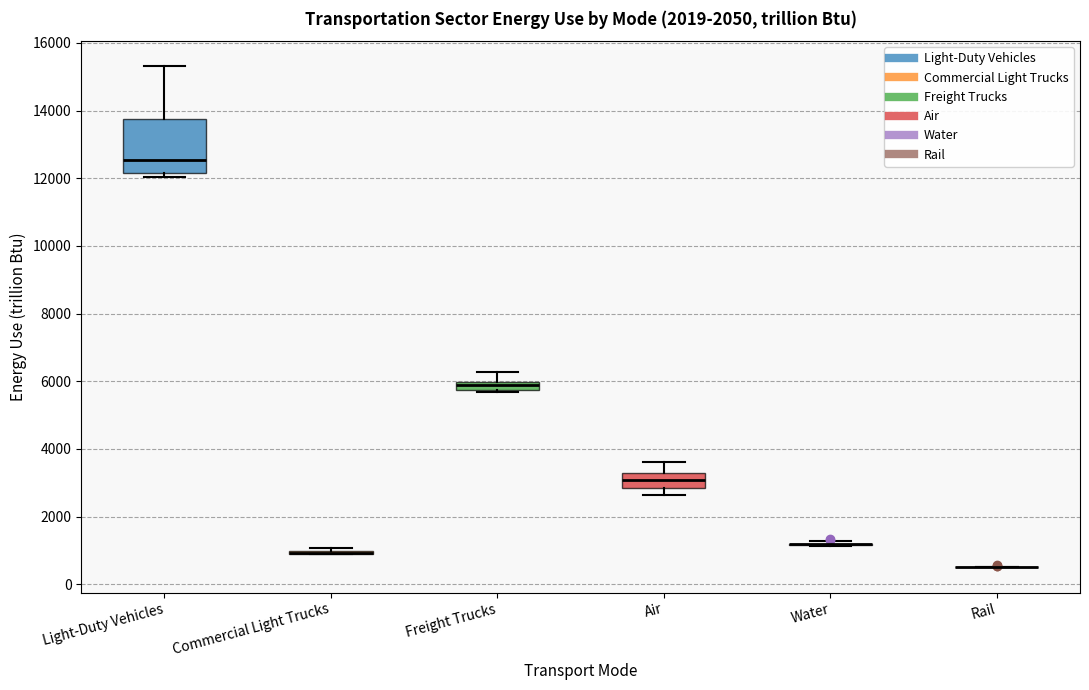

Comparing the boxes themselves (not the whiskers), which one is the tallest?

Light-Duty Vehicles